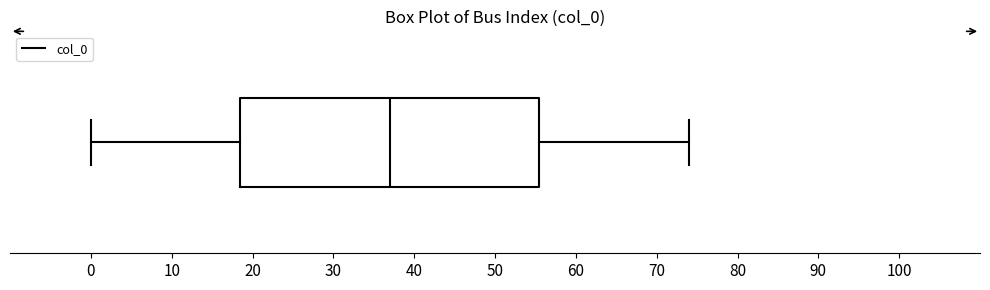

Where does the left whisker of the box end on the x-axis? The values are not printed on the chart, so give them approximately, as read against the axis.

0